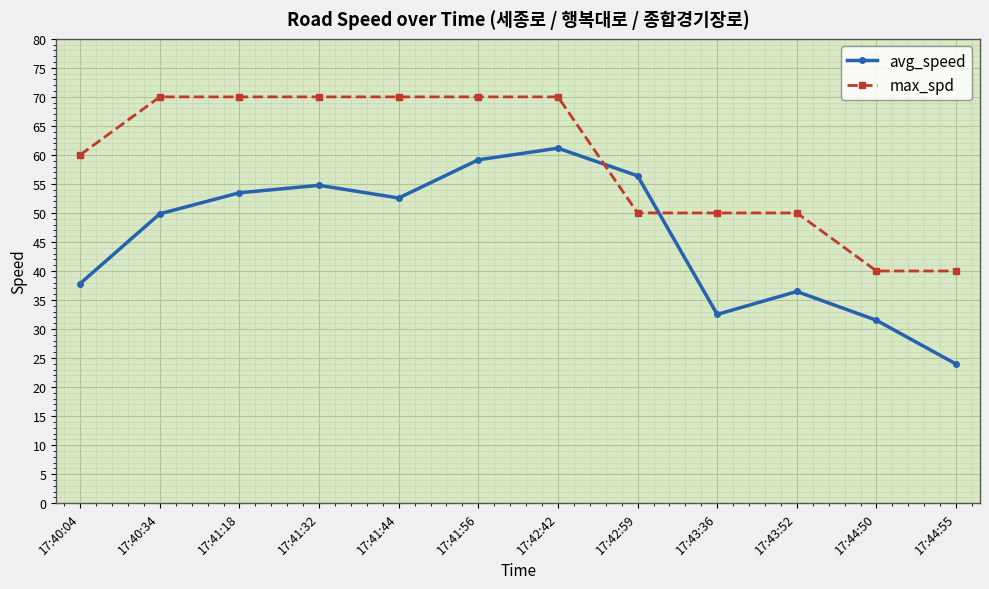

True or false: avg_speed has more than 0 interior local peaks.

True